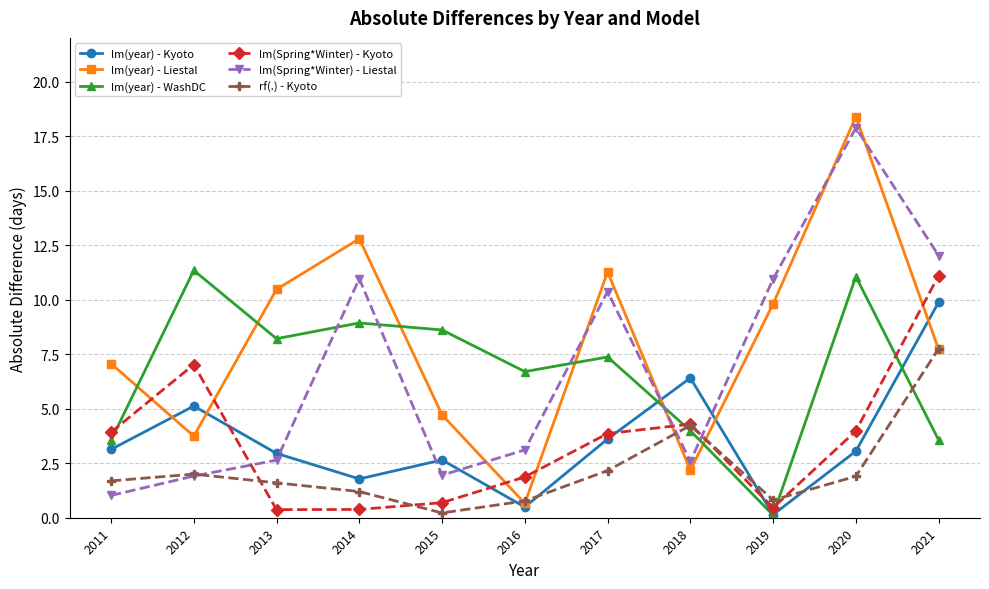

Which series has the largest range (max minus min)?

lm(year) - Liestal